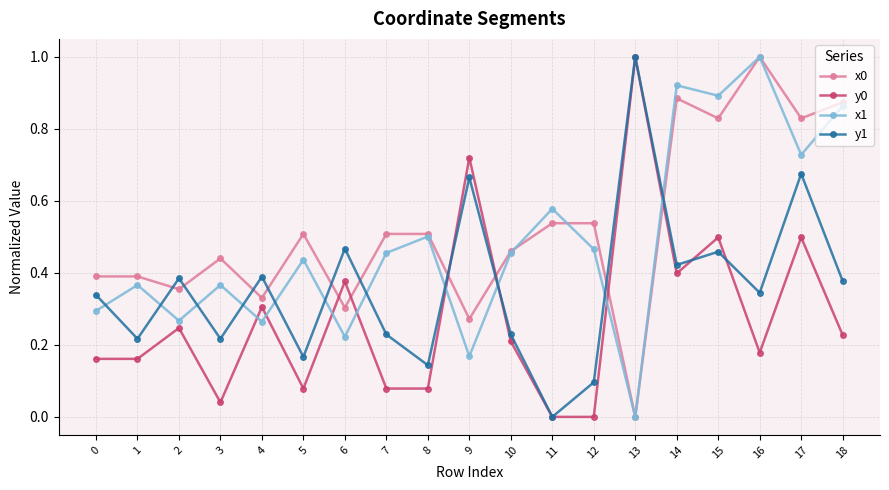

At how many categories does at least one series exceed 0?

19